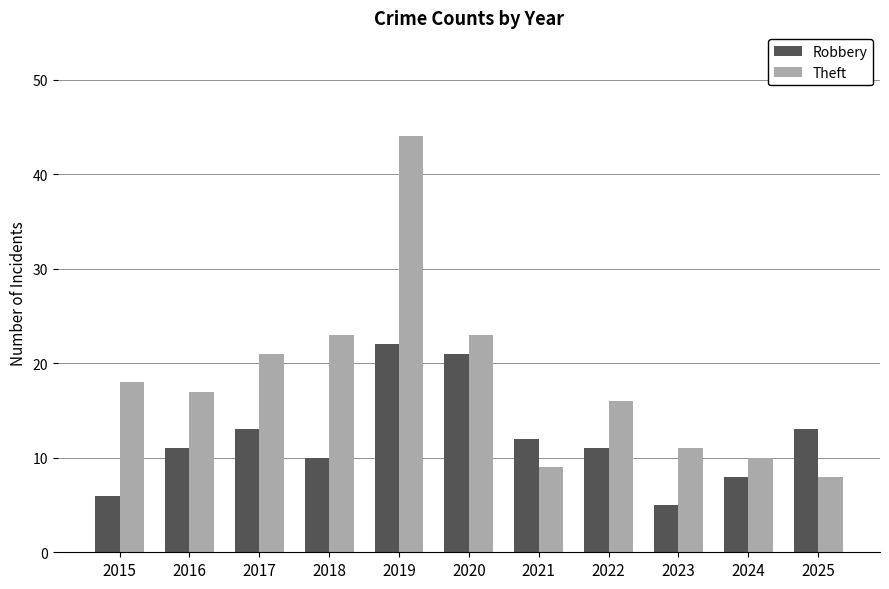

How many bars are there in each group?

2